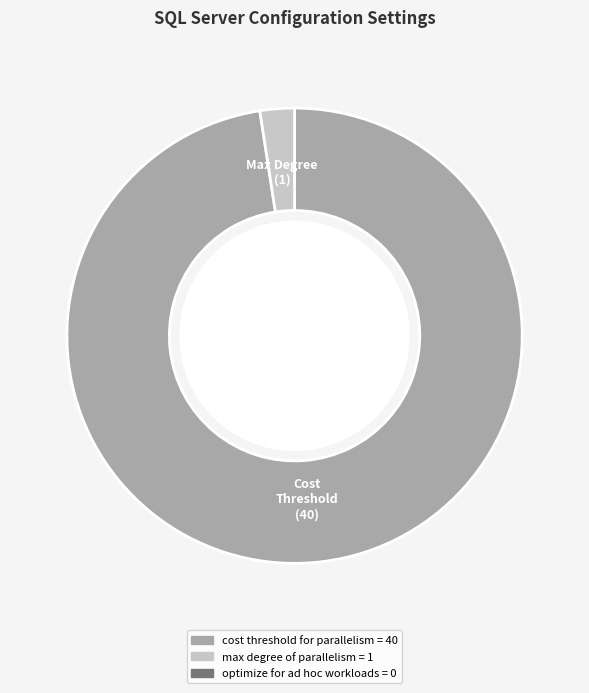

Is there a majority slice in this chart?

Yes